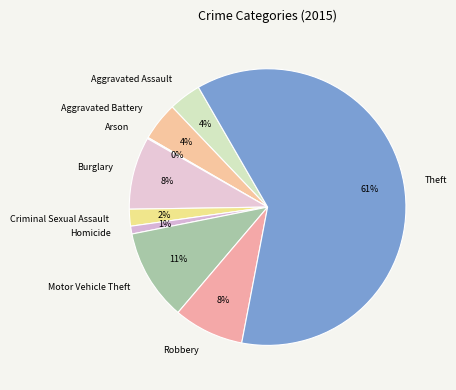

Do Aggravated Battery and Criminal Sexual Assault together represent more than half of the pie?

No